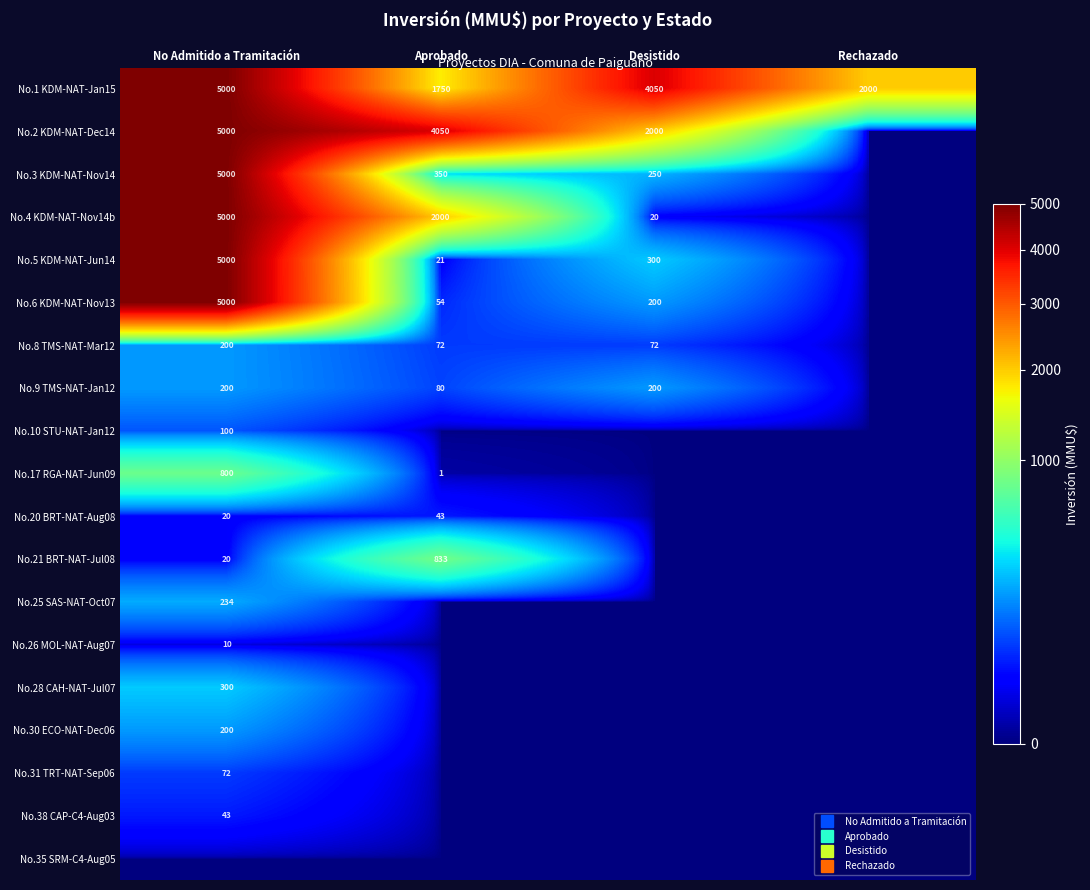

Which series changed the most between No Admitido a Tramitación and Rechazado?

No.2 KDM-NAT-Dec14